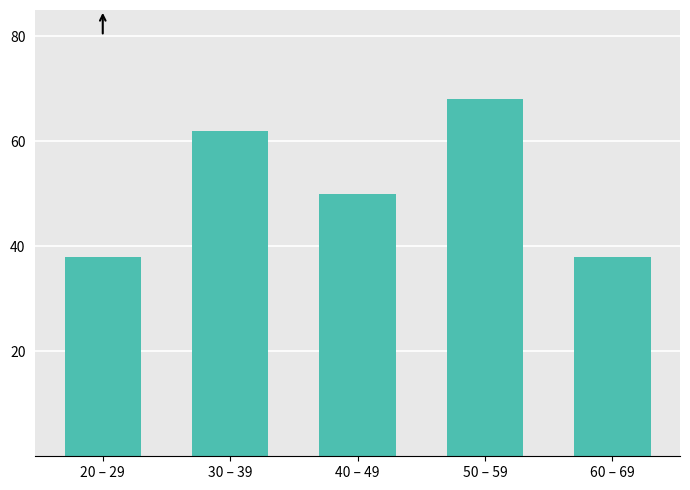

Reading left to right, list all the values displayed in this chart.

38	62	50	68	38